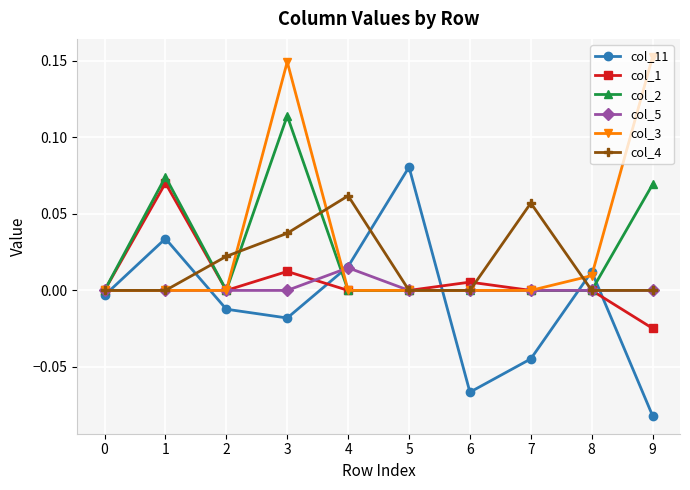

Where is the first local minimum for col_2?

2